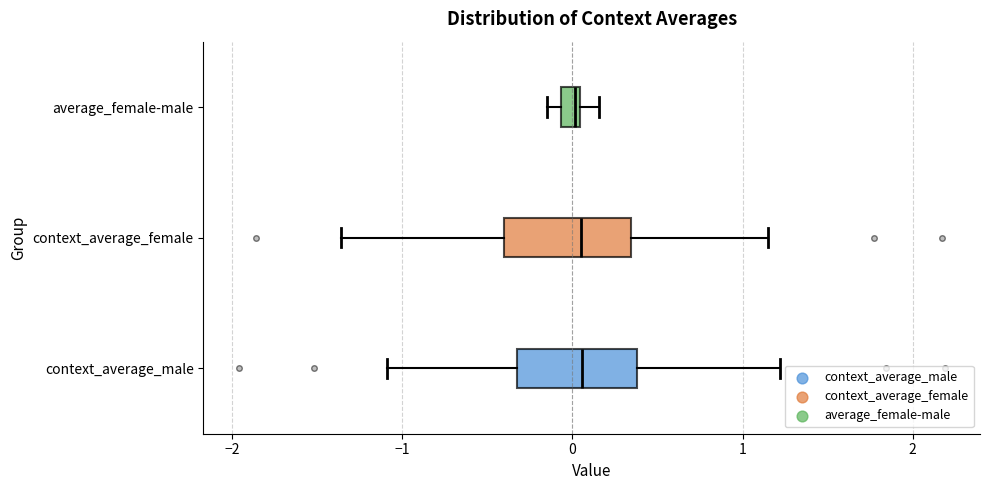

Where is the right edge of the box for average_female-male on the x-axis? The values are not printed on the chart, so give them approximately, as read against the axis.

0.0